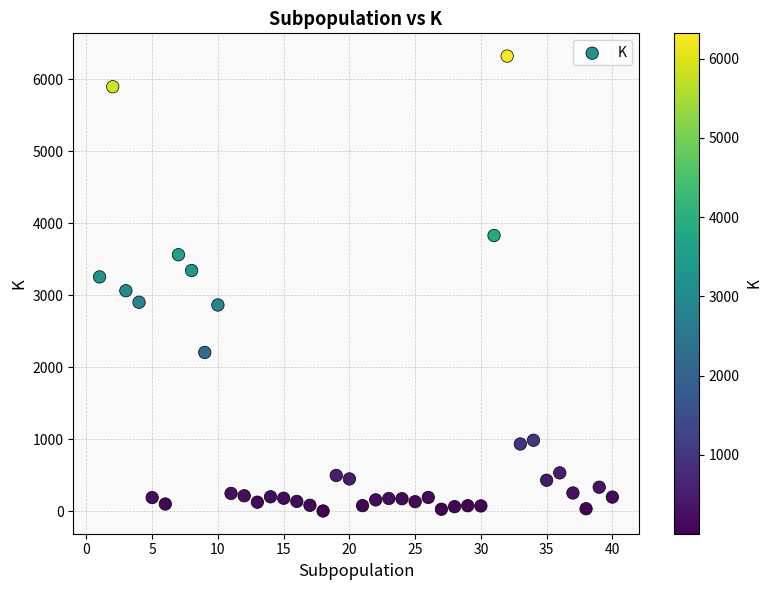

What is the range of X values (max minus min)?

39